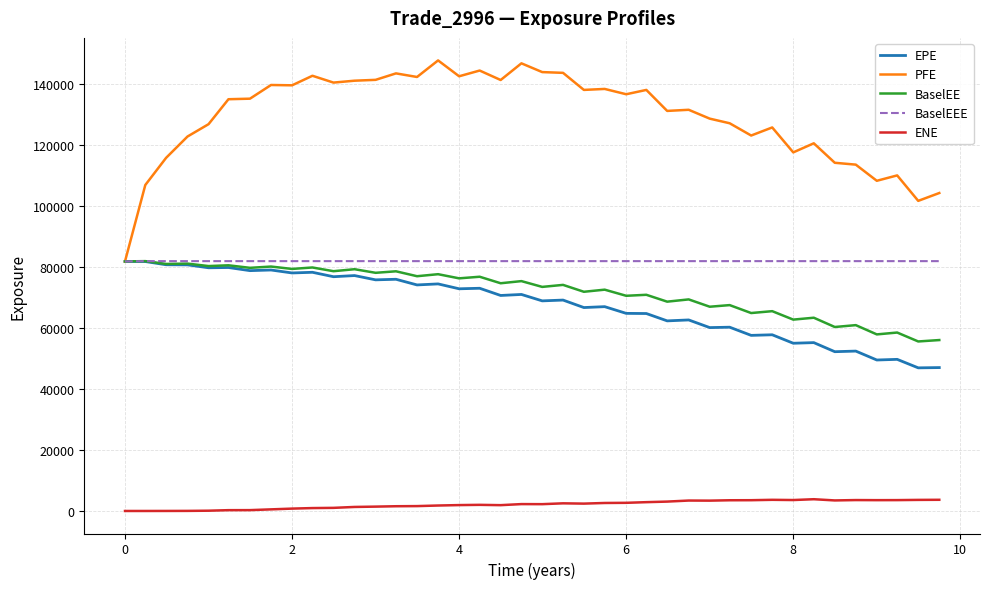

Which series has the largest total across all categories?

PFE